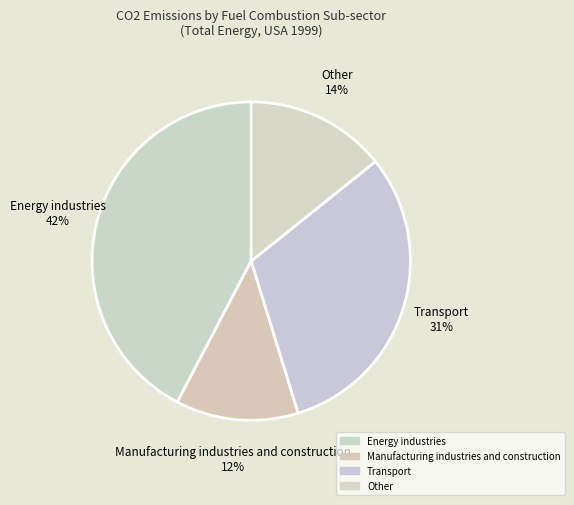

Rank the categories by value from lowest to highest.

Manufacturing industries and construction, Other, Transport, Energy industries